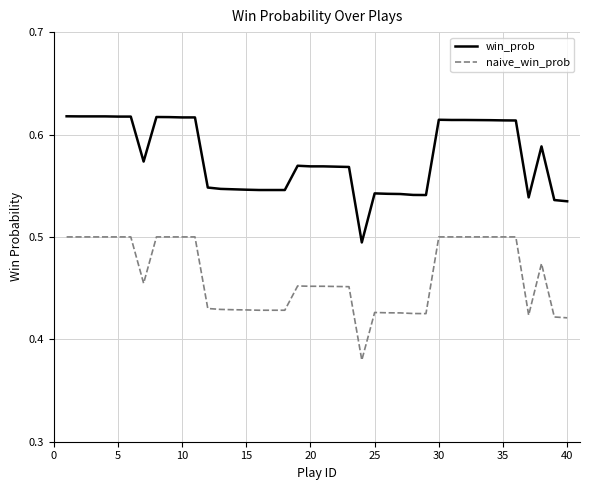

Which series has the largest total across all categories?

win_prob